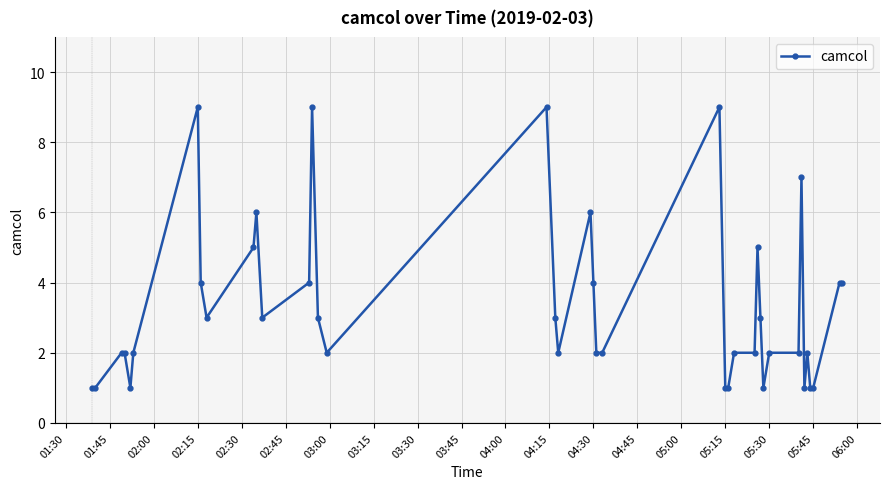

What is the greatest value displayed?

9